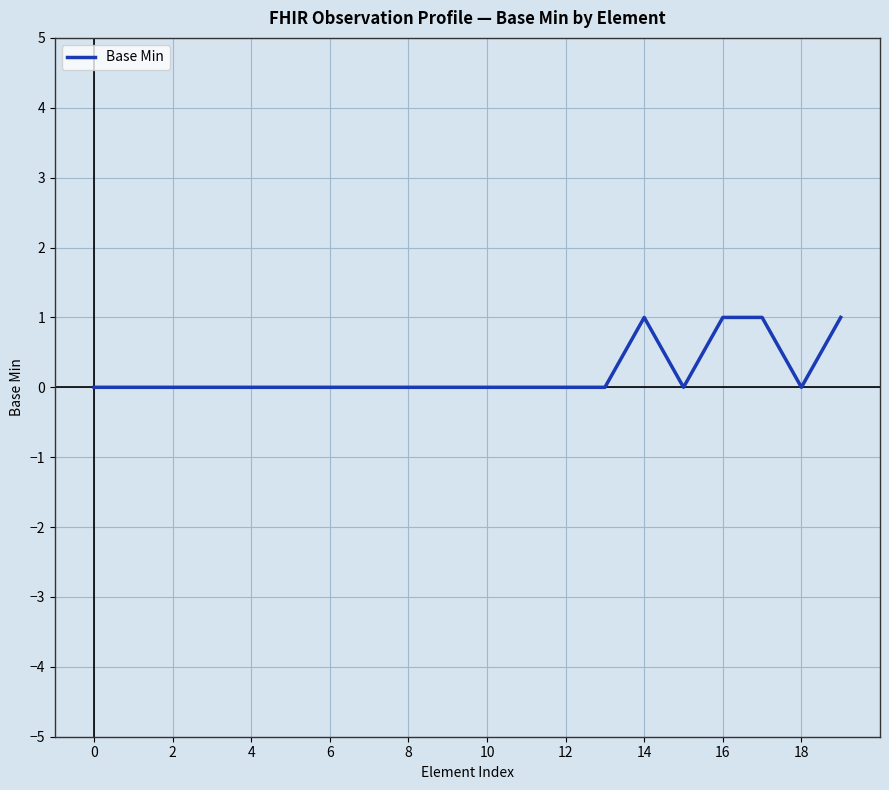

How many distinct data groups are displayed?

1